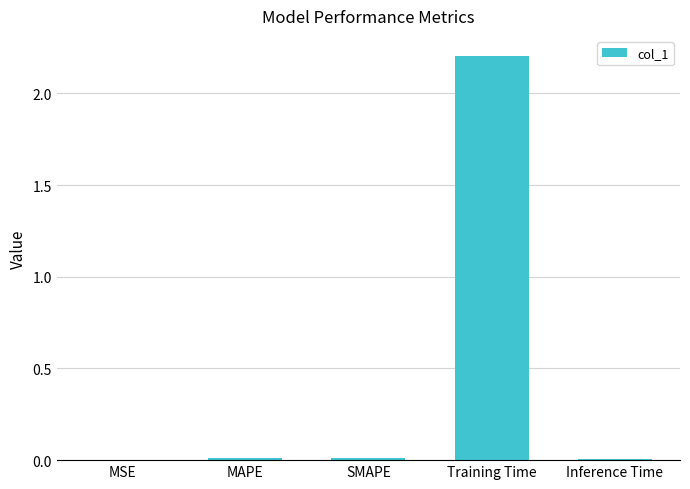

Between SMAPE and Training Time, which is larger?

Training Time